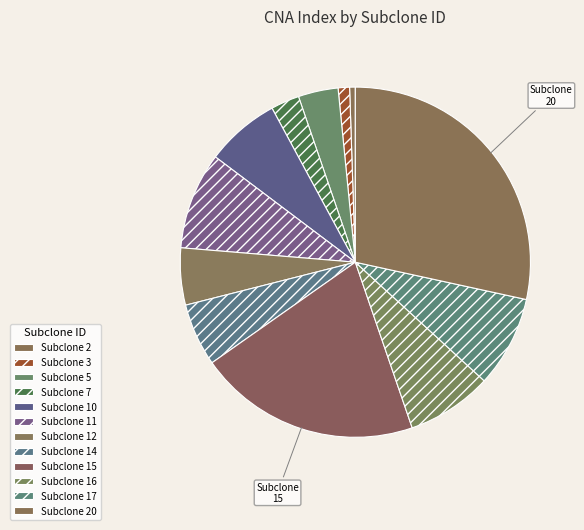

Count the number of slices in the pie.

12